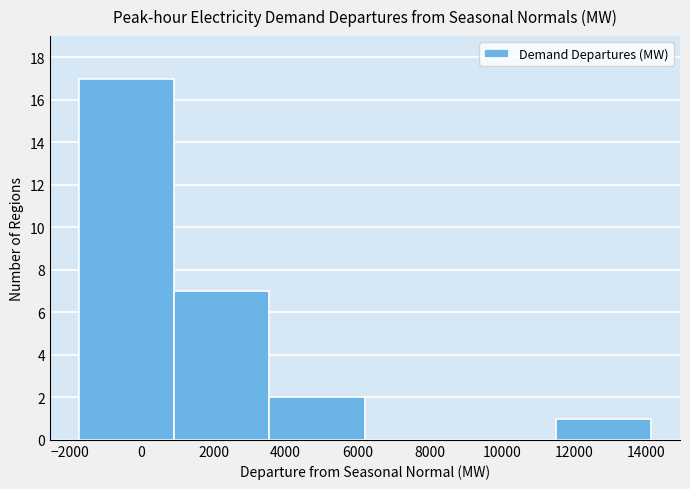

Reading left to right, transcribe this chart: for each bar, give the range it covers on the x-axis and its height. Neither the bar edges nor the heights are printed on the chart, so give them approximately, as read against the axes.

-1800 to 1000: 17
1000 to 3600: 7
3600 to 6200: 2
6200 to 8800: 0
8800 to 11600: 0
11600 to 14200: 1